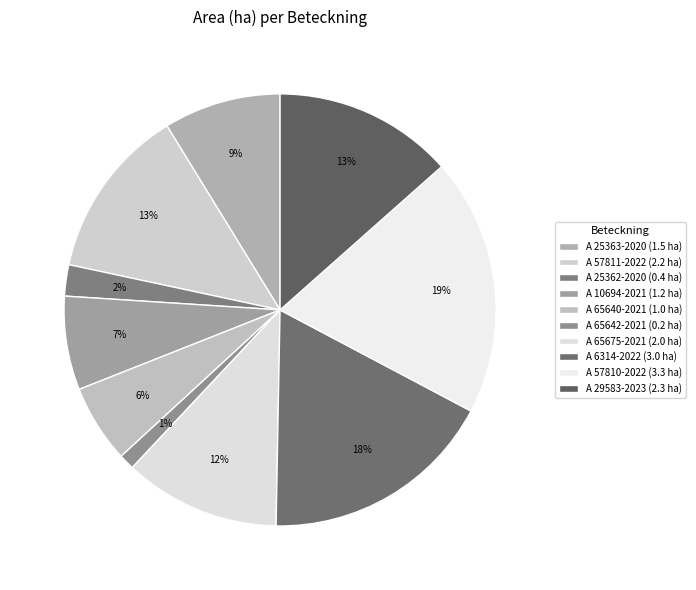

What percentage do A 10694-2021 and A 57811-2022 together represent?

19.9%